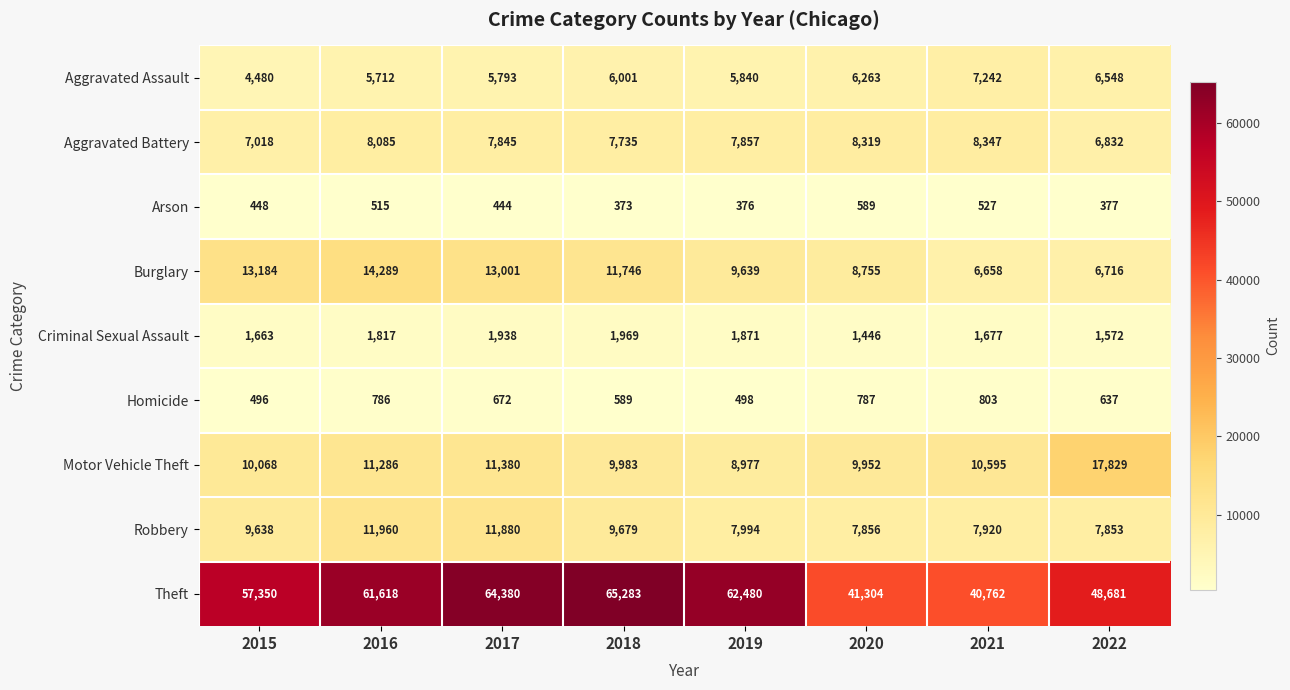

What is the minimum value shown in the chart?

373